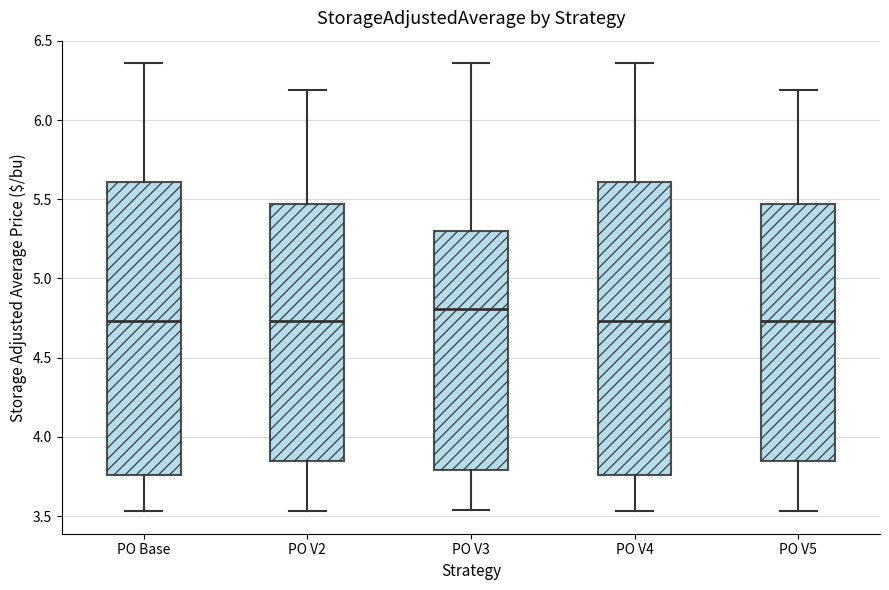

Where does the lower whisker of the box for PO V4 end on the y-axis? The values are not printed on the chart, so give them approximately, as read against the axis.

3.55